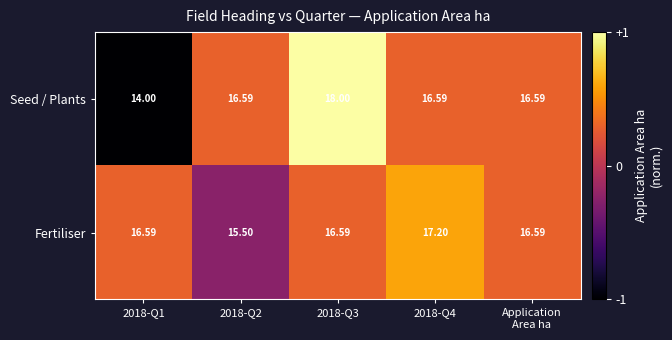

Rank the series by their maximum value, from highest to lowest.

Seed / Plants, Fertiliser